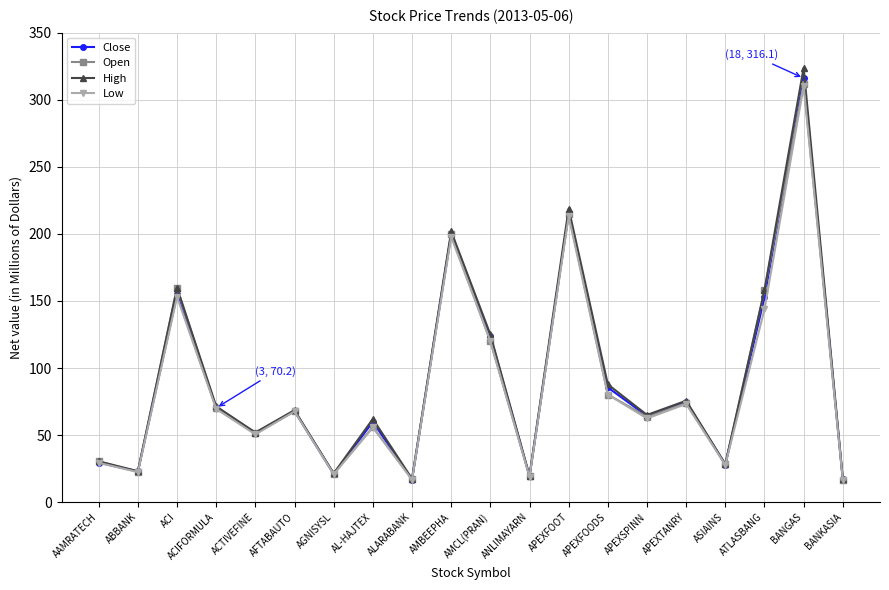

Is it true that High equals 125.0 at AMCL(PRAN)?

True